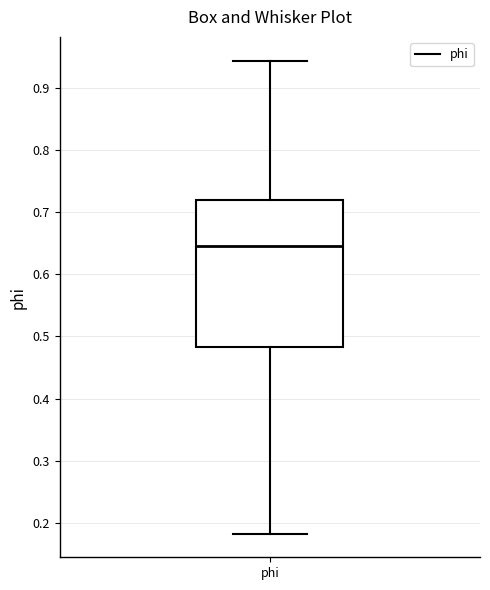

Transcribe this box plot: give where the median line is, the range the box spans, and where the two whiskers end, as read against the y-axis. The values are not printed on the chart, so give them approximately, as read against the axis.

median 0.65, box 0.48 to 0.72, whiskers 0.18 to 0.94